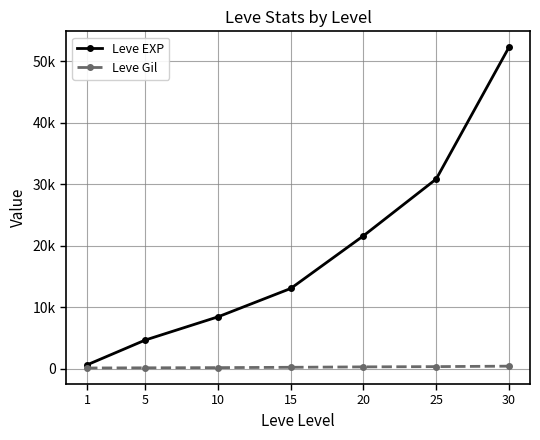

Is this an area chart (filled region under the line)?

No